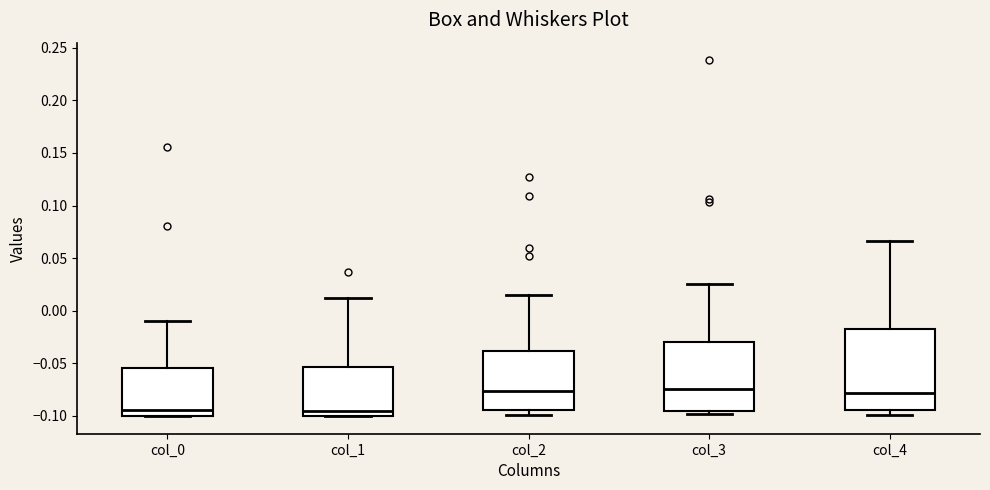

Comparing the boxes themselves (not the whiskers), which one is the tallest?

col_4